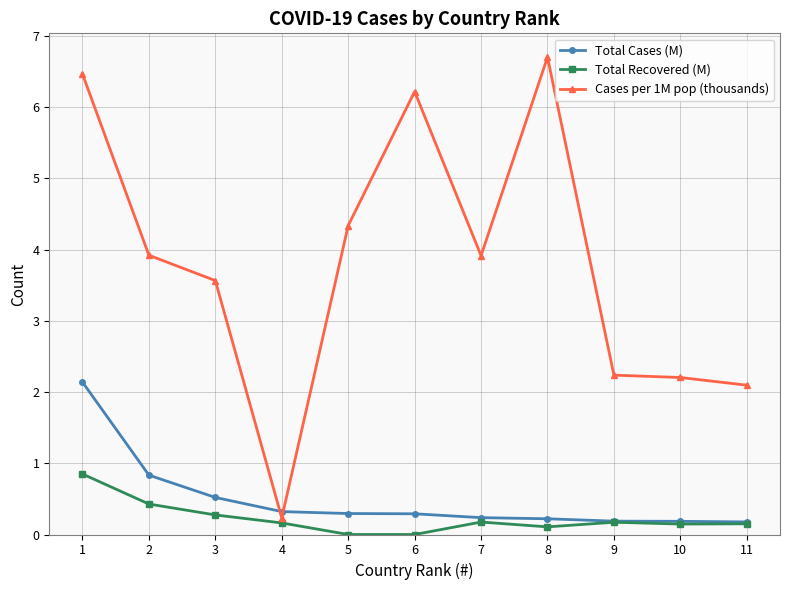

Where is the first local maximum for Cases per 1M pop (thousands)?

6